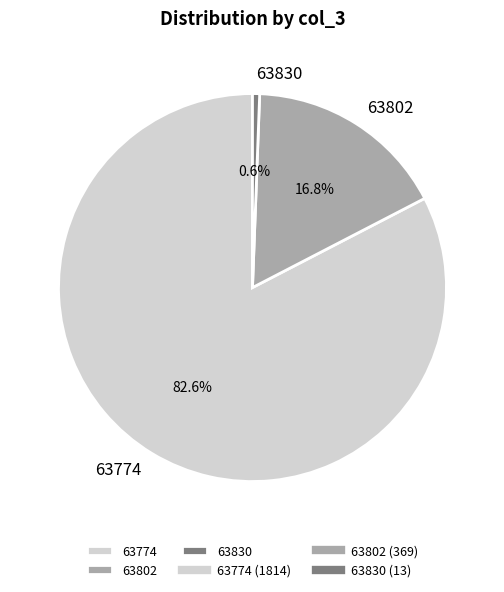

How many segments does this pie chart have?

3